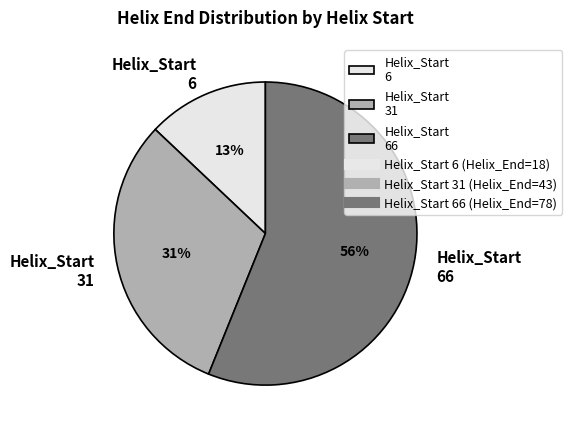

To the nearest percent, what is the average slice percentage?

33%